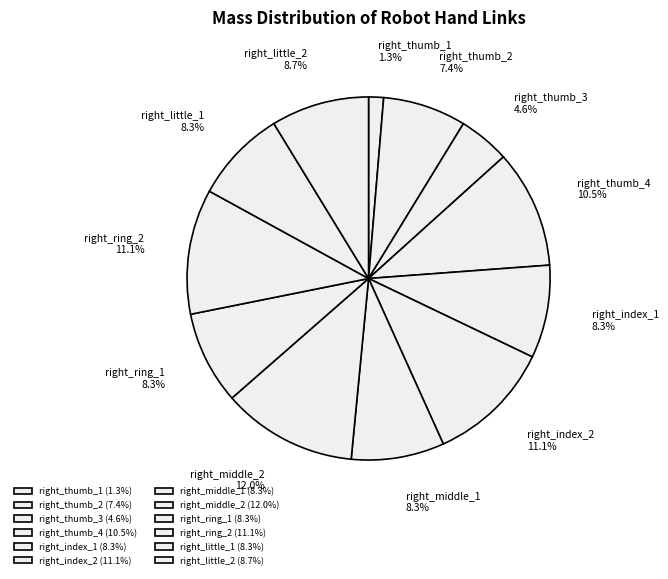

Do right_little_2 and right_index_1 together represent more than half of the pie?

No